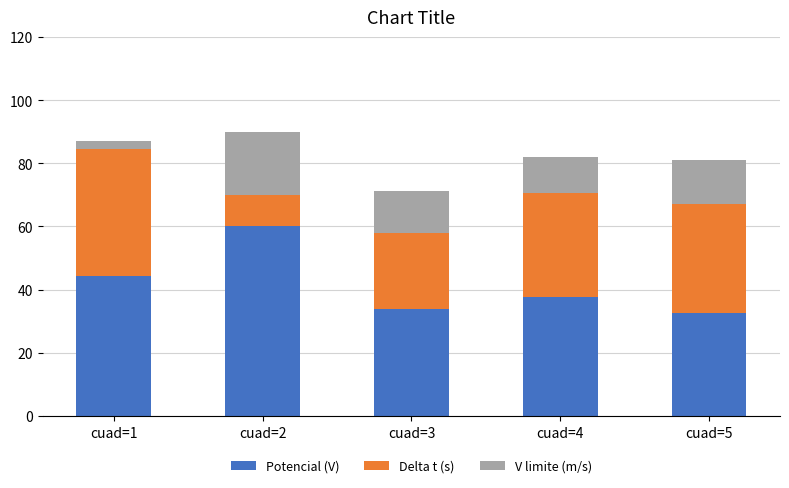

What is the total value across all series at cuad=3?

71.3